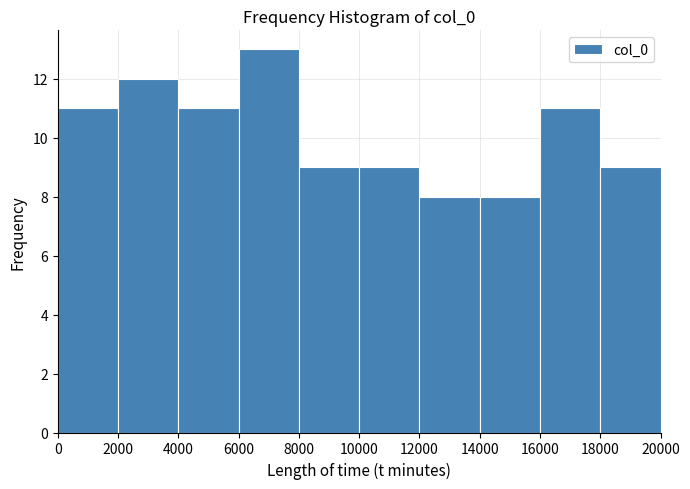

Reading left to right, list every bar in this chart as the range it spans on the x-axis followed by its height. The values are not printed on the chart, so give them approximately, as read against the axis.

0 to 2000: 11
2000 to 4000: 12
4000 to 6000: 11
6000 to 8000: 13
8000 to 10000: 9
10000 to 12000: 9
12000 to 14000: 8
14000 to 16000: 8
16000 to 18000: 11
18000 to 20000: 9